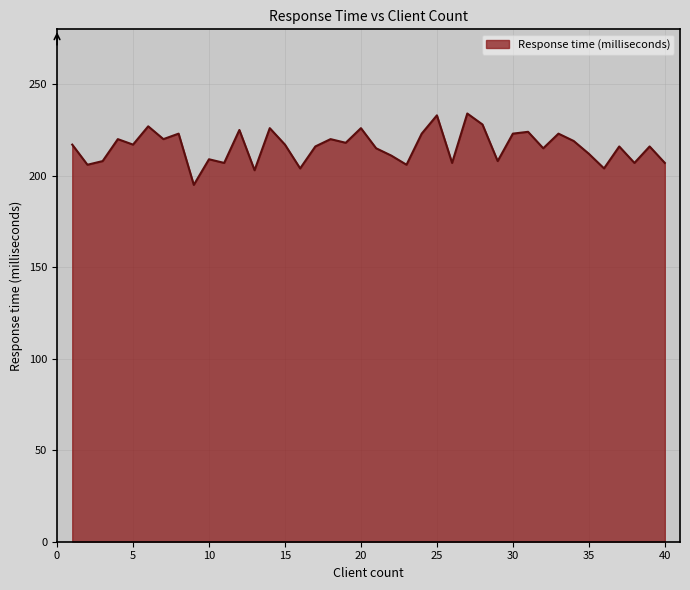

What is the difference between the maximum and minimum values?

39